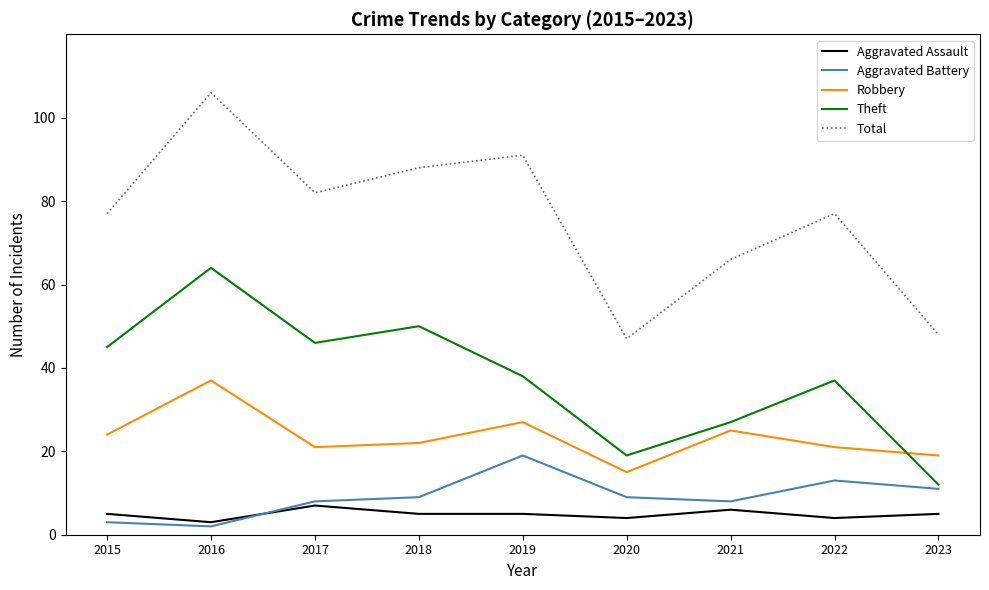

In Theft, how many points are lower than both neighbors (excluding endpoints)?

2